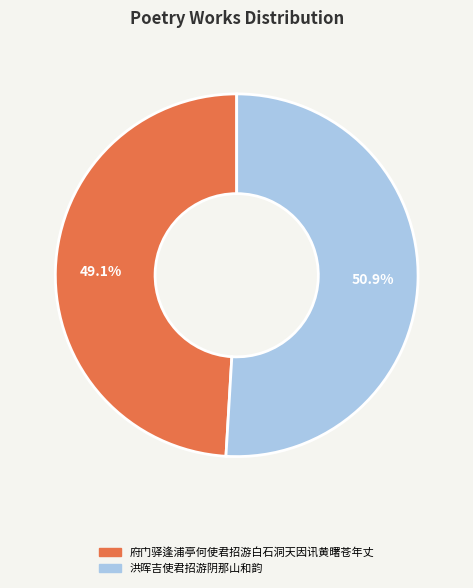

The 府门驿逢浦亭何使君招游白石洞天因讯黄曙苍年丈 slice represents 59% of the pie. True or false?

False